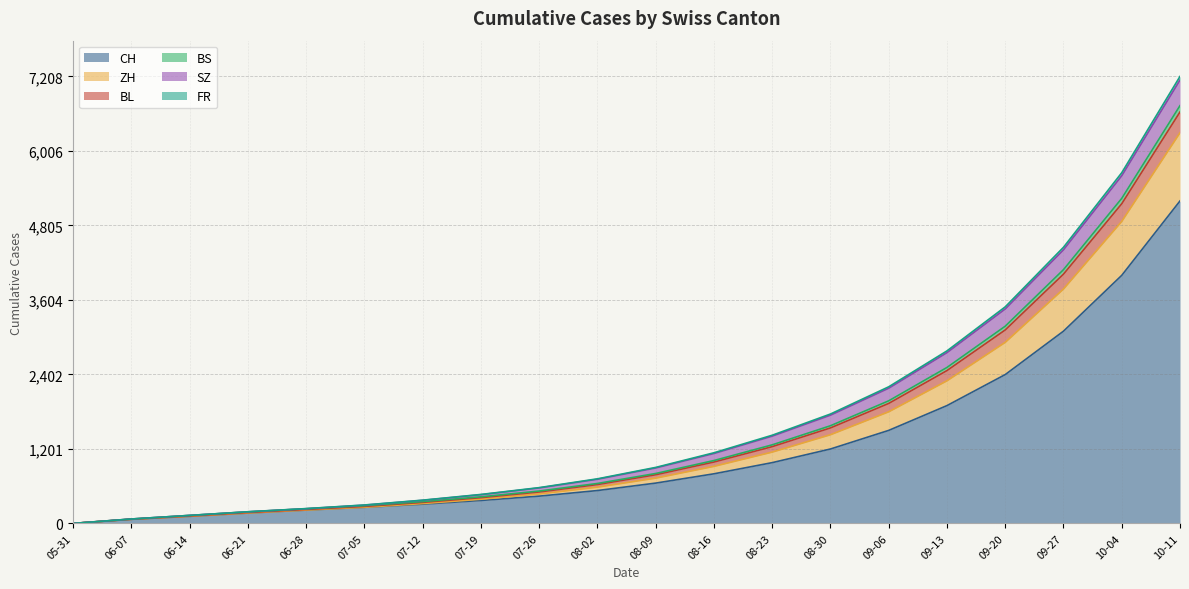

At which category is the sum across all series the highest?

10-11